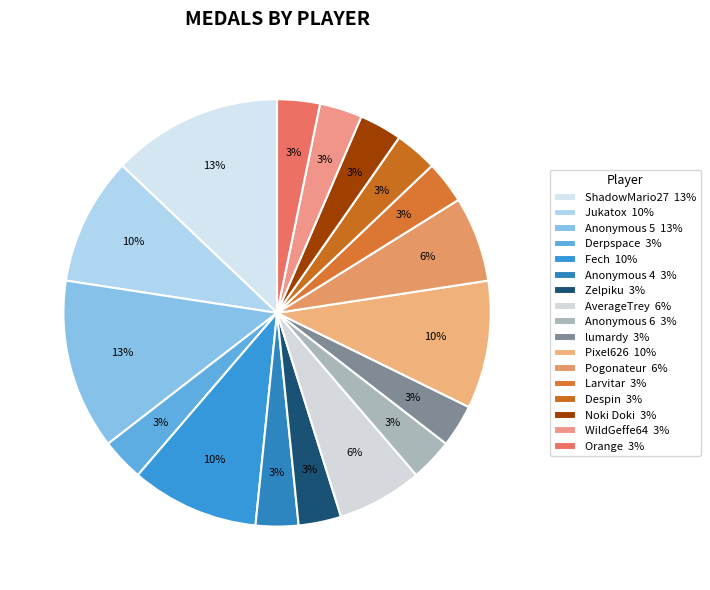

To the nearest percent, what is the combined percentage of Larvitar and Fech?

13%